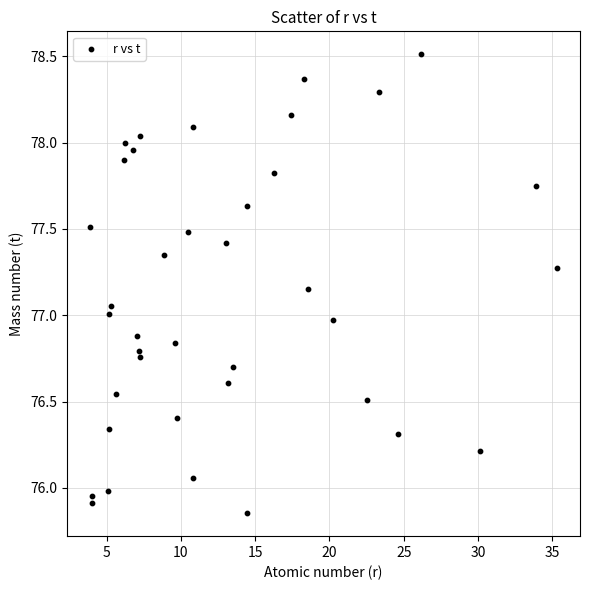

What is the range of Y values (max minus min)?

2.7